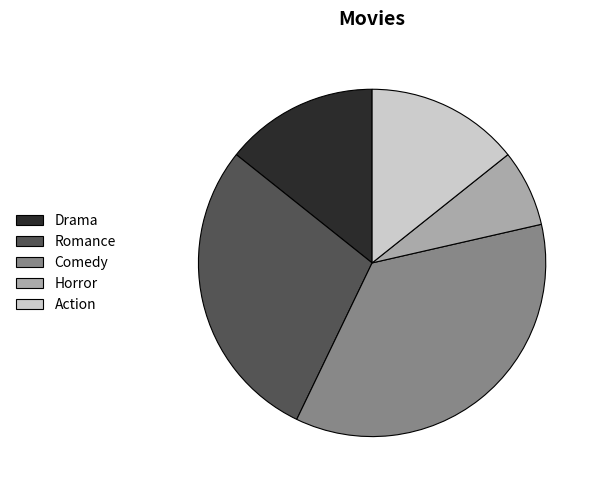

The Horror slice represents 7% of the pie. True or false?

True